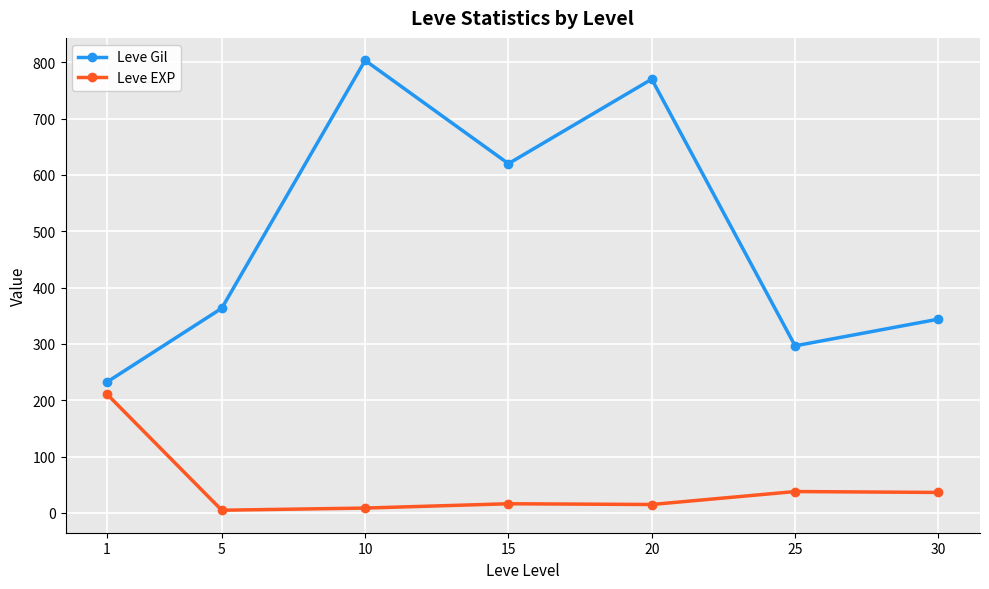

How many values in the Leve Gil series are below 363?

3